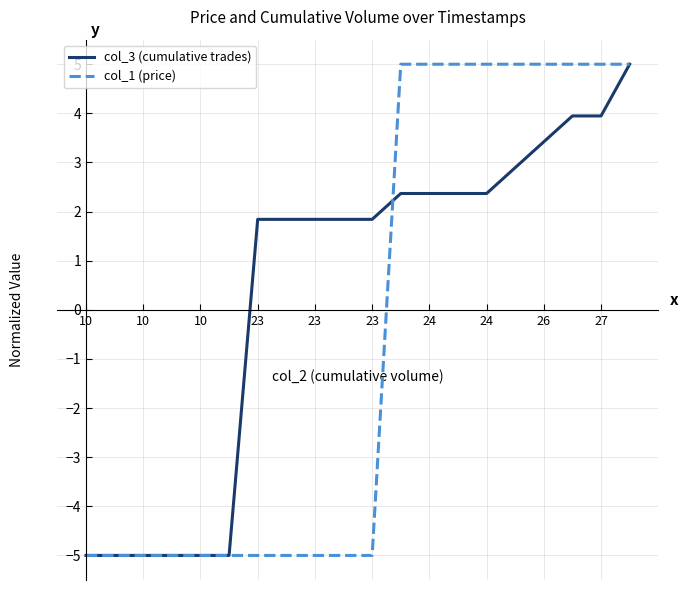

Which series has the largest total across all categories?

col_3 (cumulative trades)